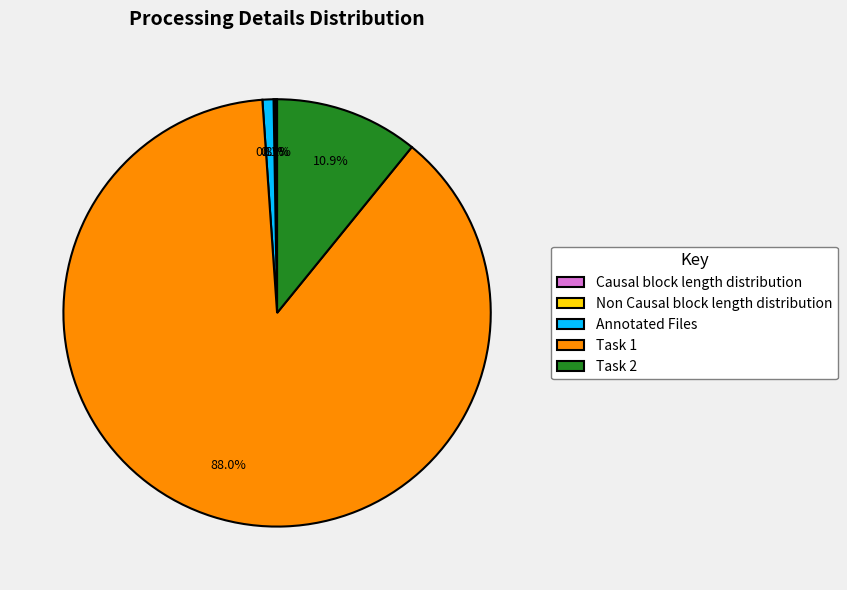

What is the largest slice in the pie chart?

Task 1